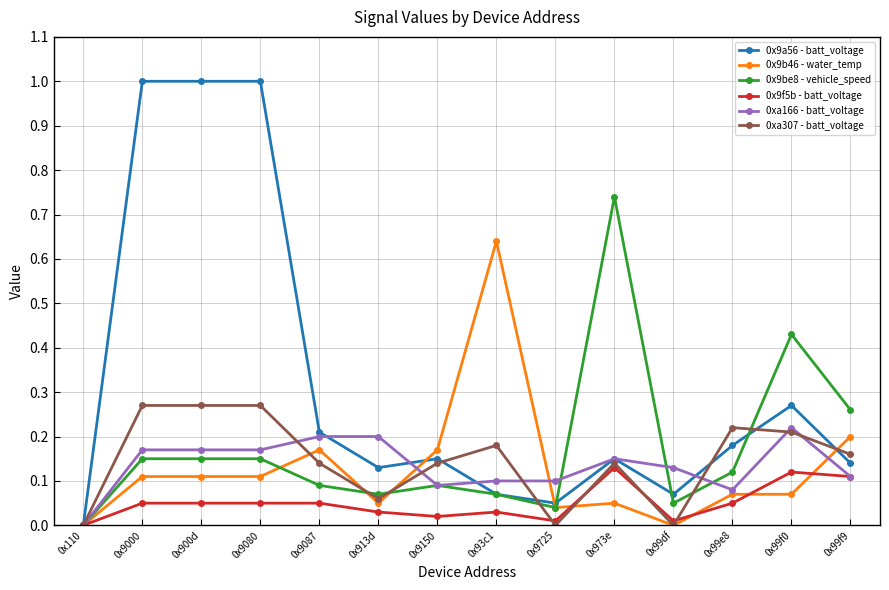

Is this an area chart (filled region under the line)?

No